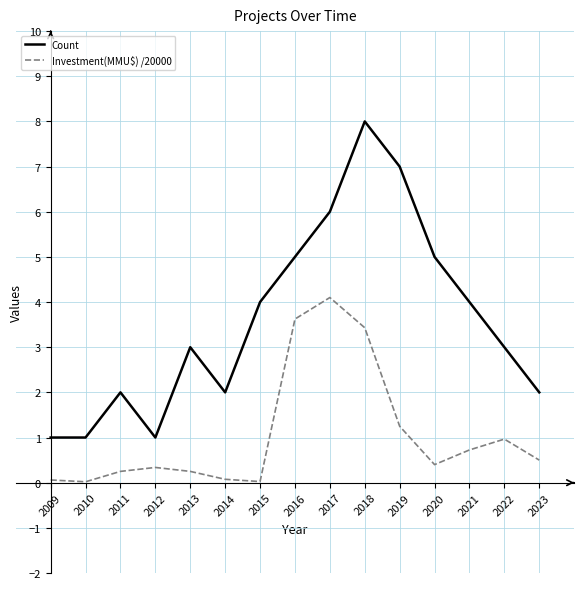

At which category is the sum across all series the highest?

2018